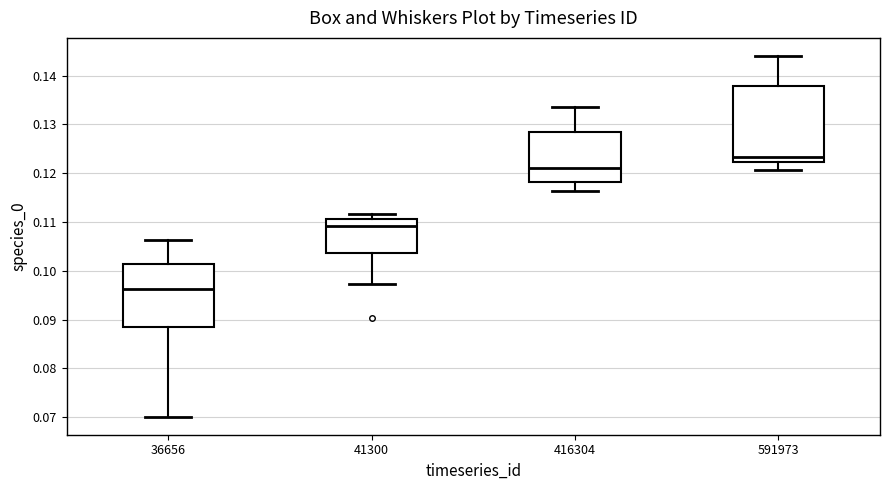

Which box is the tallest, from its lower edge to its upper edge?

591973